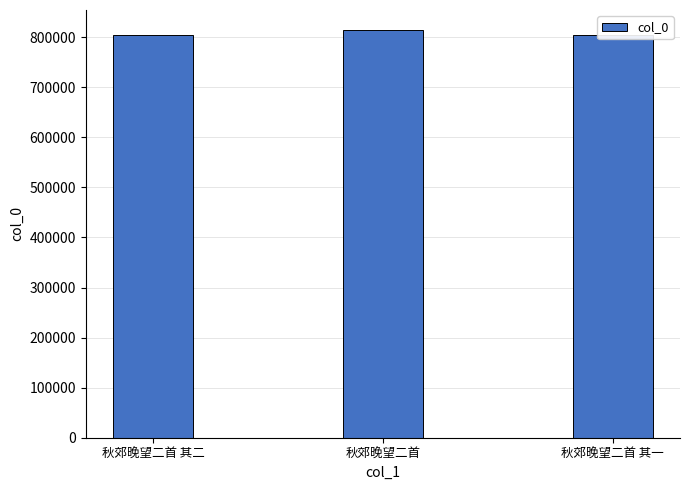

Rank the categories by value from lowest to highest.

秋郊晚望二首 其一, 秋郊晚望二首 其二, 秋郊晚望二首